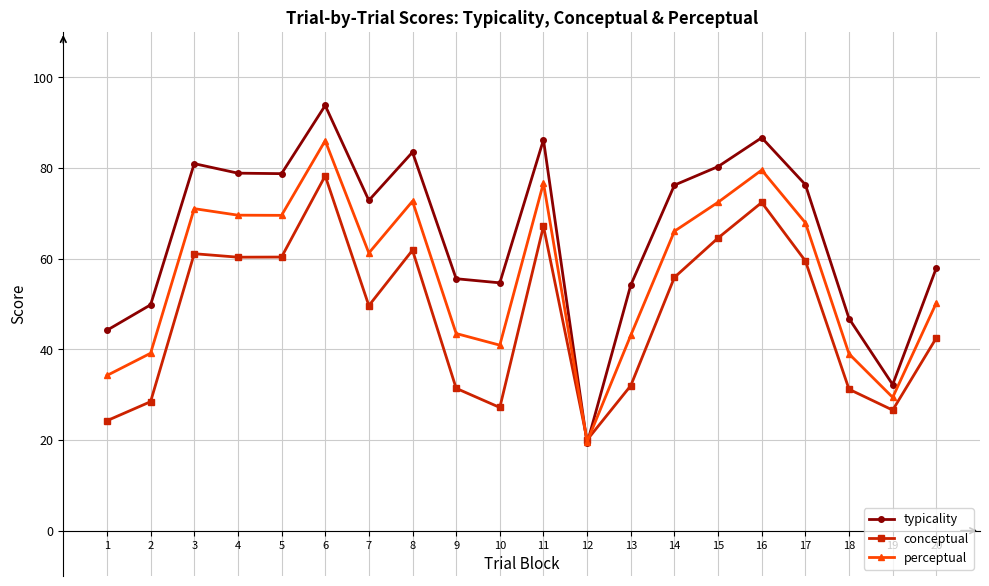

Is the value of conceptual at 9 greater than the value of perceptual at 10?

No